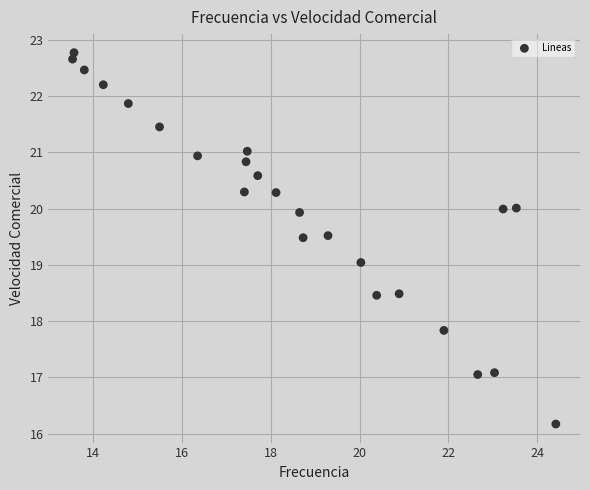

What is the range of Y values (max minus min)?

6.6